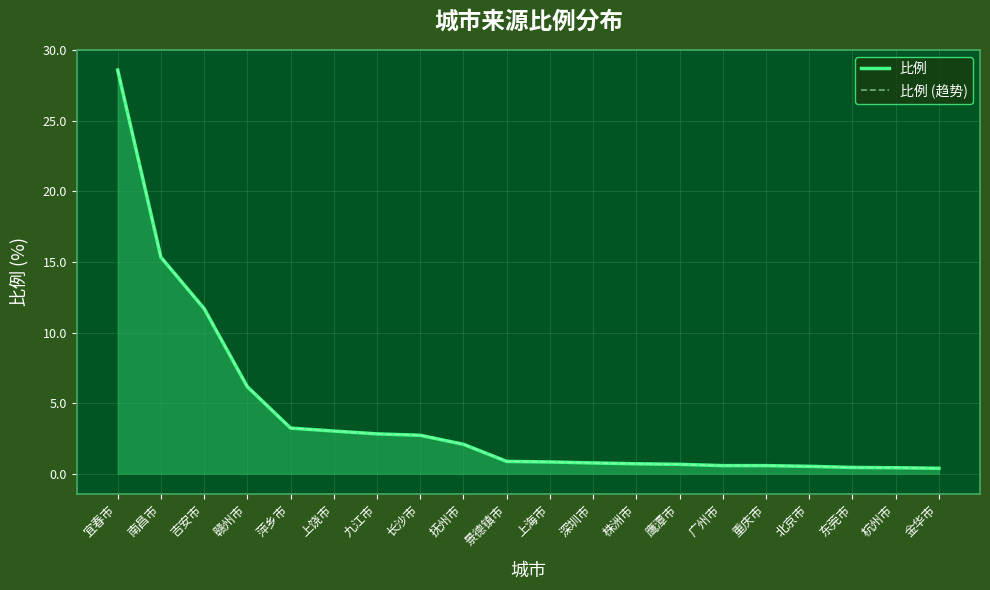

The 比例 series shows 0.2 at 鹰潭市. True or false?

False